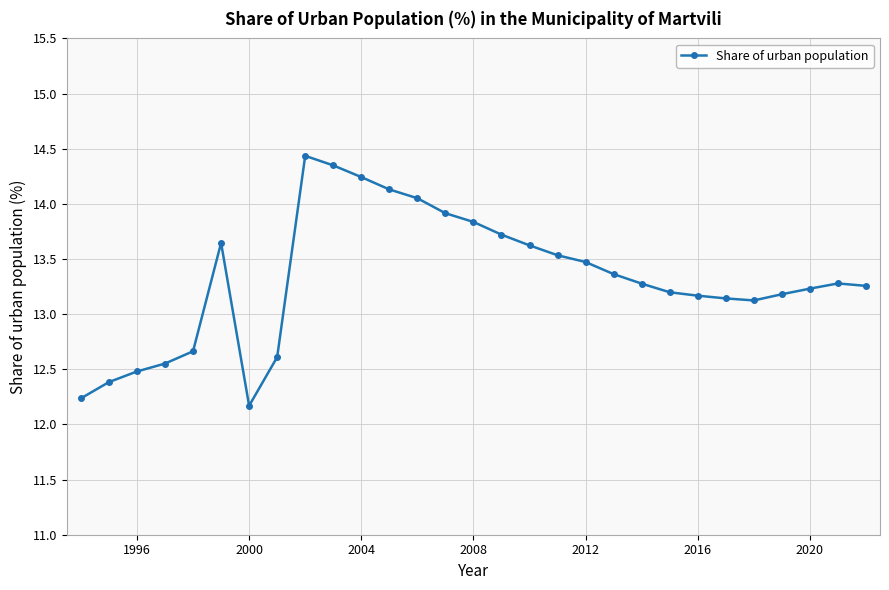

Does the chart display data point markers on the line(s)?

Yes